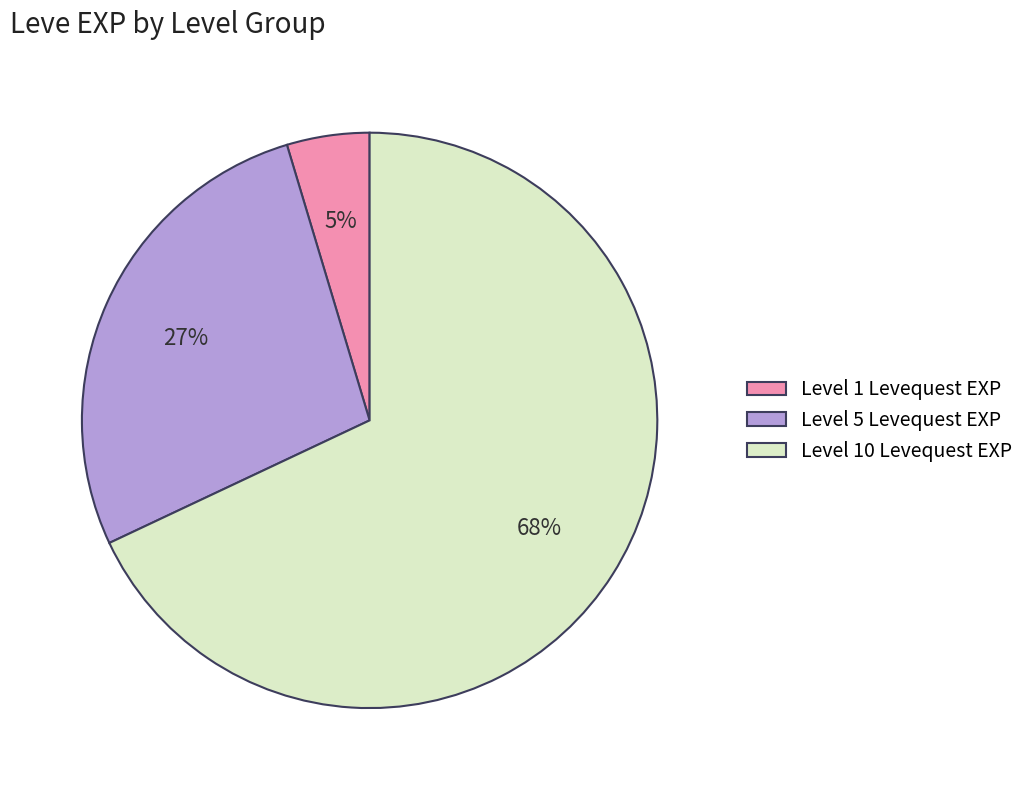

Count the number of slices in the pie.

3